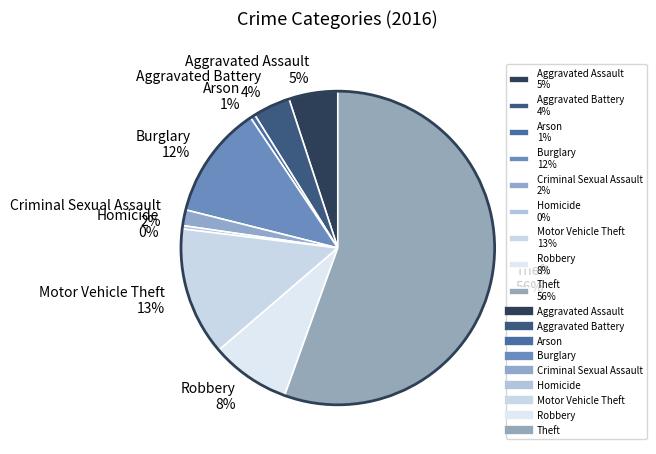

Which category accounts for the majority?

Theft